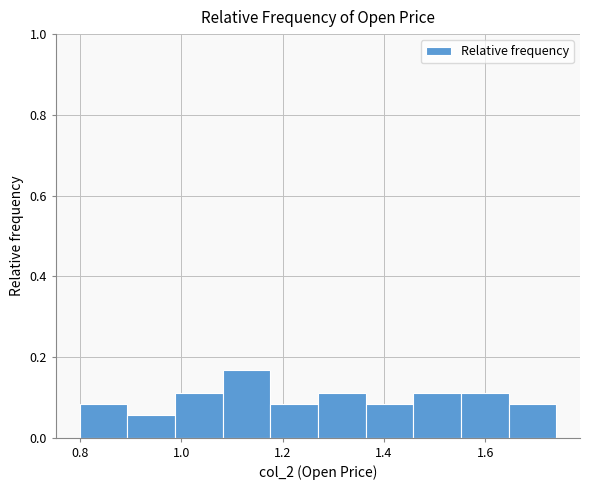

Reading left to right, list every bar in this chart as the range it spans on the x-axis followed by its height. Neither the bar edges nor the heights are printed on the chart, so give them approximately, as read against the axes.

0.800 to 0.894: 0.08
0.894 to 0.988: 0.06
0.988 to 1.082: 0.12
1.082 to 1.176: 0.16
1.176 to 1.270: 0.08
1.270 to 1.364: 0.12
1.364 to 1.458: 0.08
1.458 to 1.552: 0.12
1.552 to 1.646: 0.12
1.646 to 1.740: 0.08